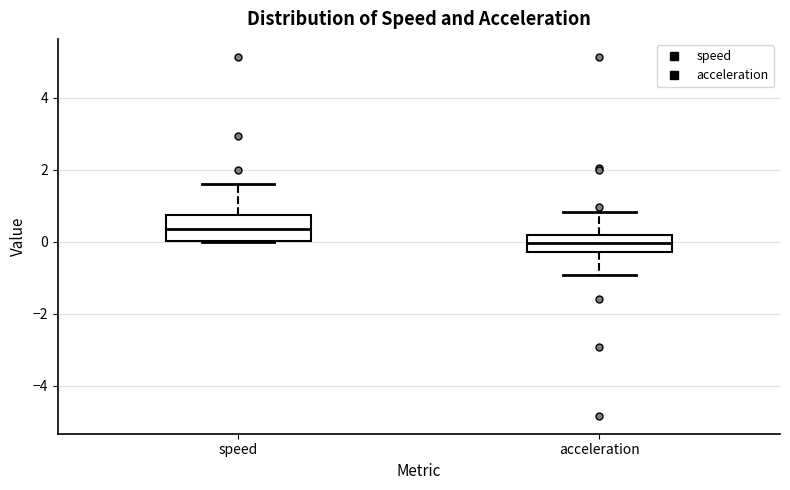

Where does the median line of the box for speed sit on the y-axis? The values are not printed on the chart, so give them approximately, as read against the axis.

0.4